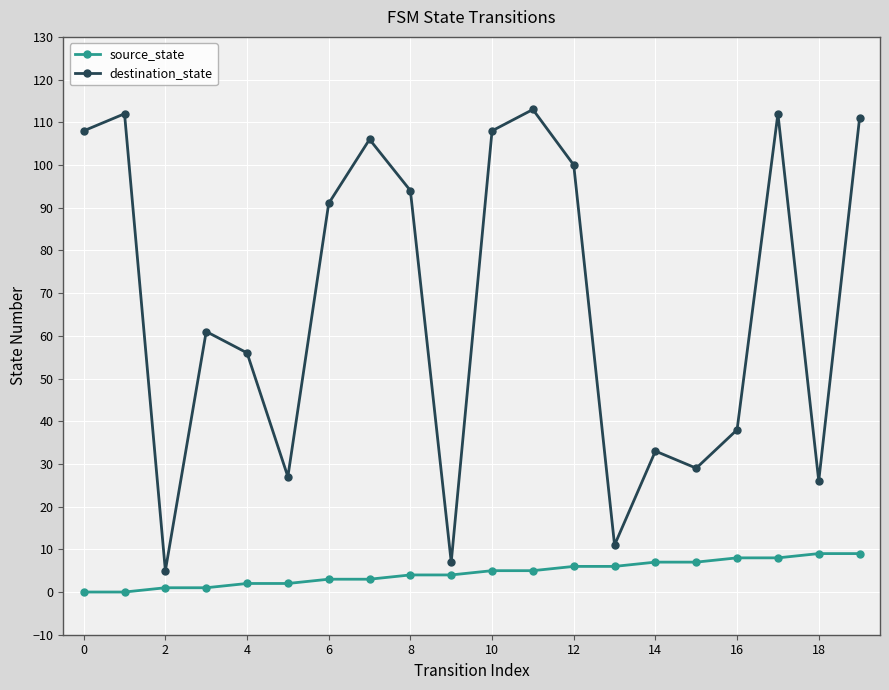

How many source_state values are between 2 and 7?

12